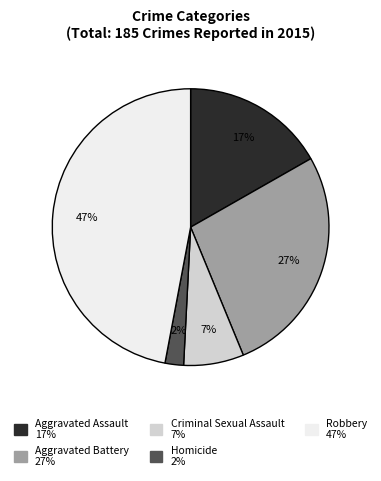

To the nearest percent, what percentage of the pie is Robbery?

47%